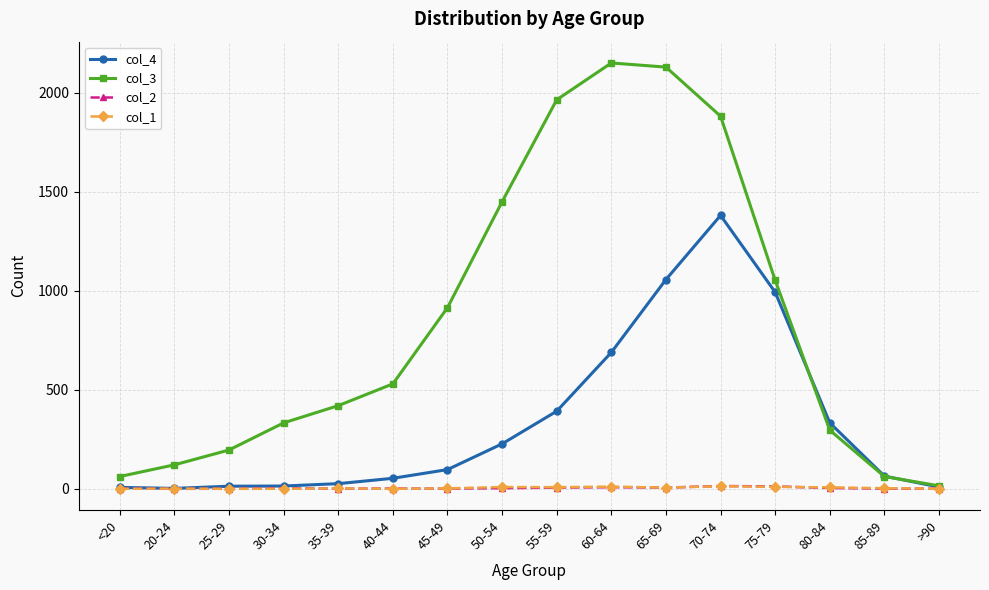

What is the label of the 16th point from the right?

<20